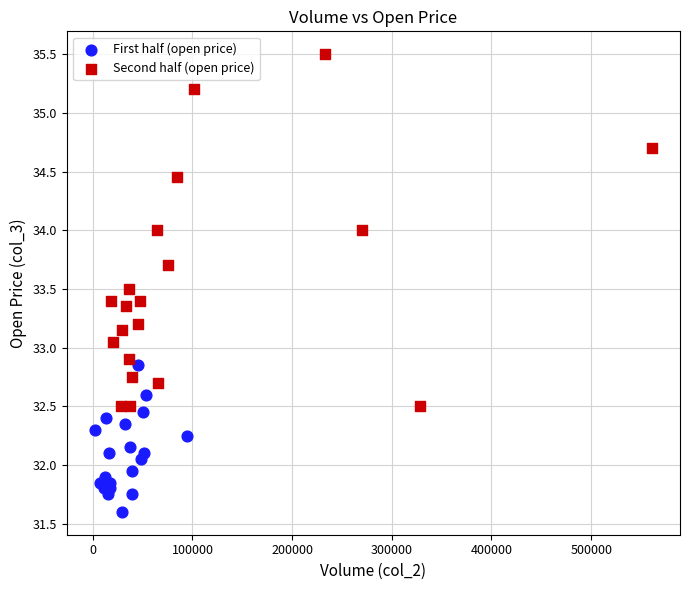

Which series has the widest spread of Y values?

Second half (open price)